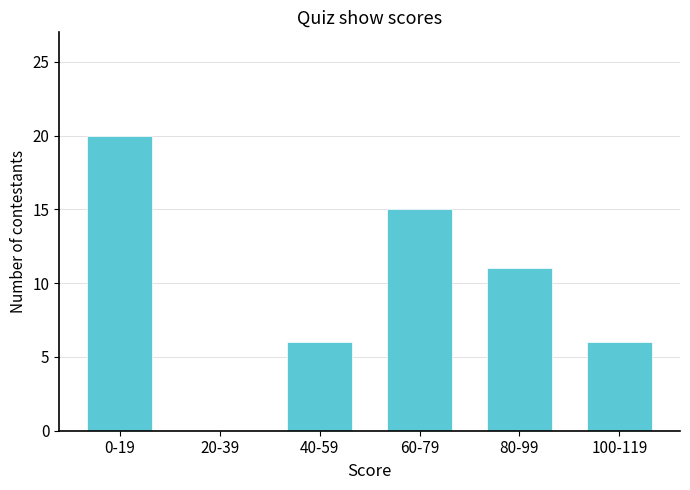

Reading left to right, list all the values displayed in this chart.

0-19=20	20-39=0	40-59=6	60-79=15	80-99=11	100-119=6